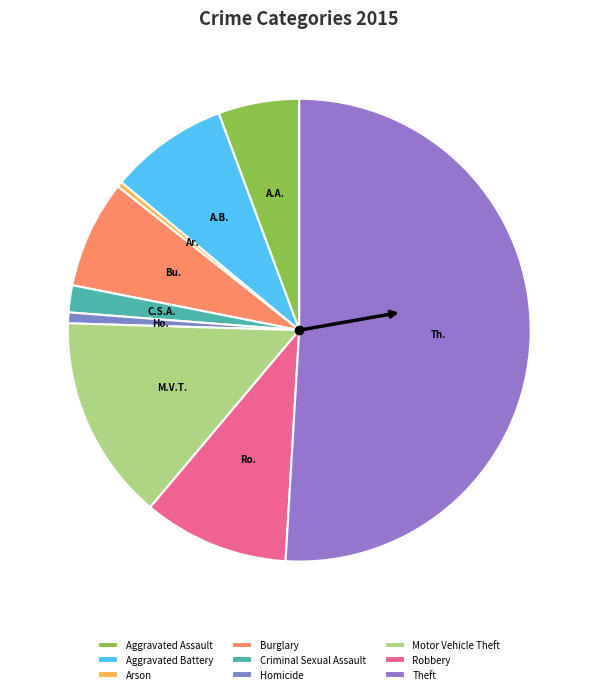

How many slices are in this pie chart?

9